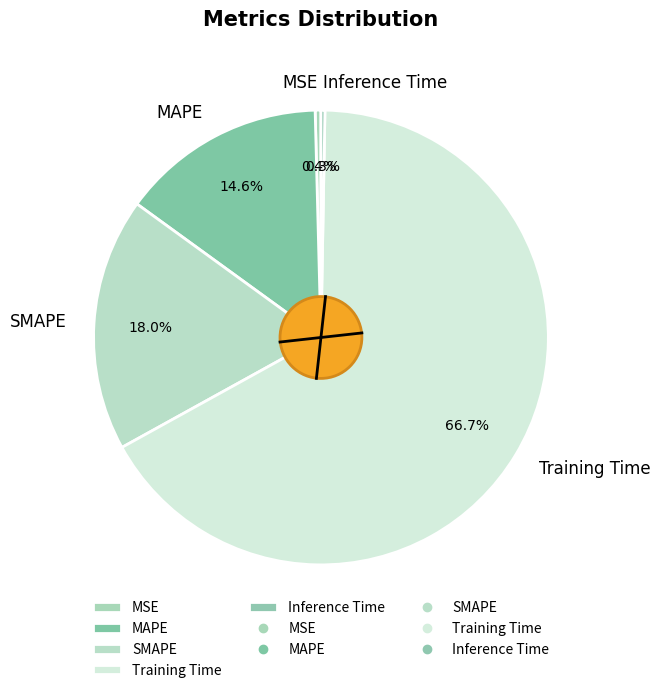

What percentage do Training Time and MSE together represent?

67.1%